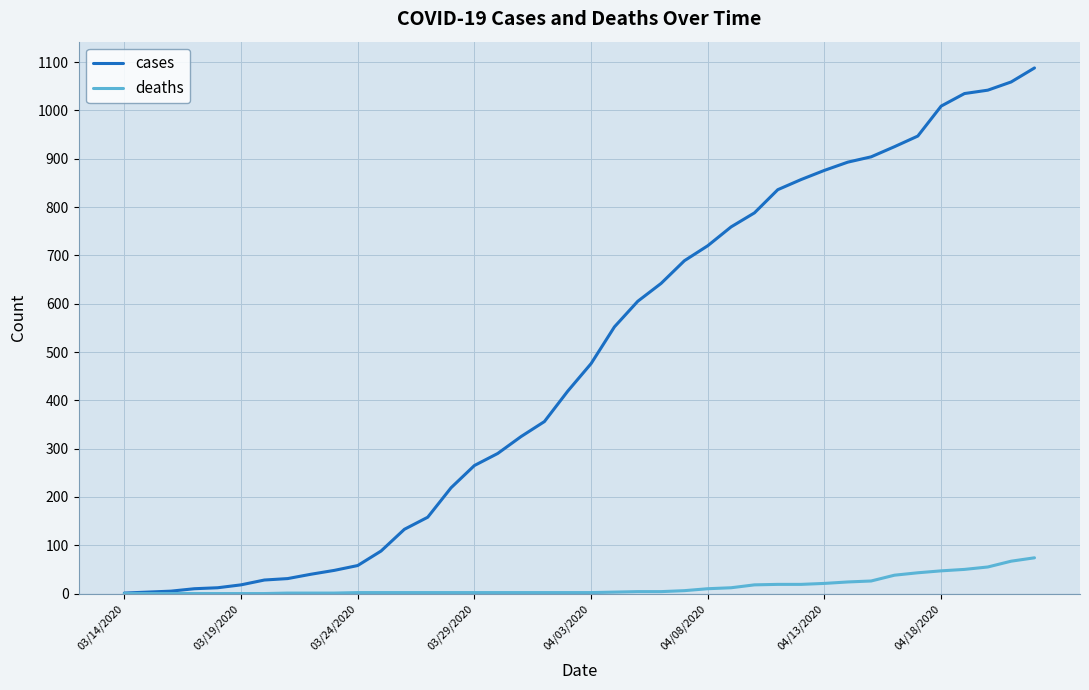

Which series has the widest spread of values?

cases